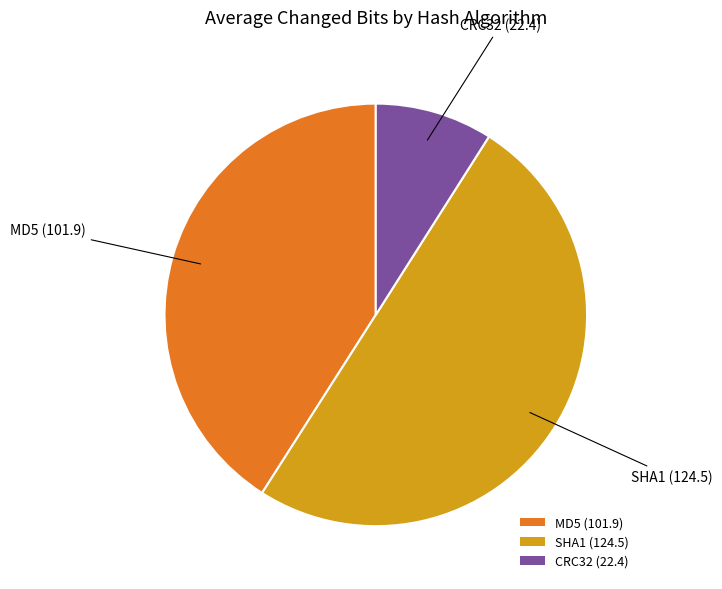

Do MD5 (101.9) and SHA1 (124.5) together represent more than half of the pie?

Yes